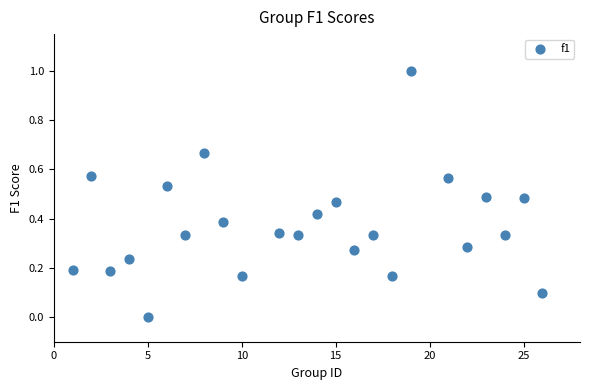

What is the range of Y values (max minus min)?

1.0